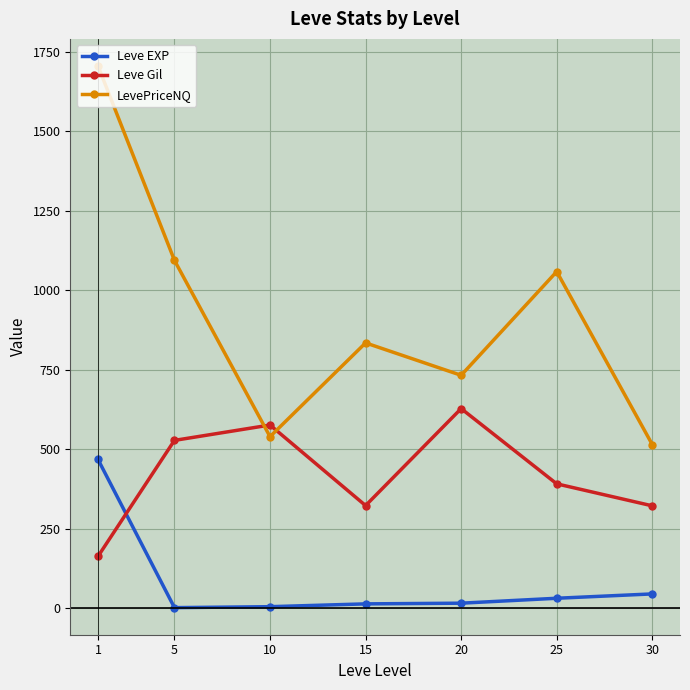

What is the value of the Leve Gil point at the 4th from the left?

323.3